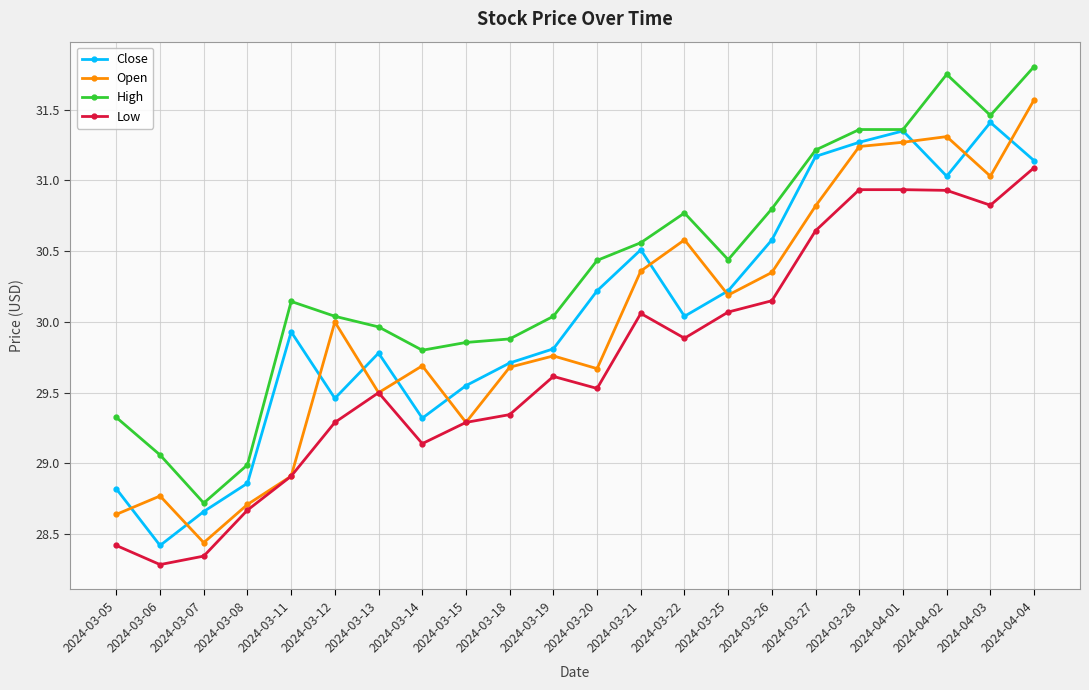

What position from the left is 2024-03-13?

7